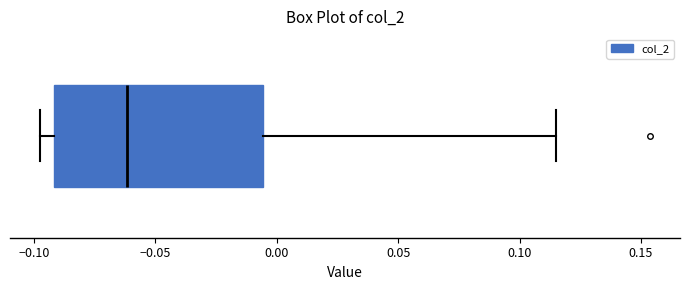

Read this box plot against the x-axis: the position of the median line, the range covered by the box, and the ends of both whiskers. The values are not printed on the chart, so give them approximately, as read against the axis.

median -0.060, box -0.090 to -0.005, whiskers -0.095 to 0.115